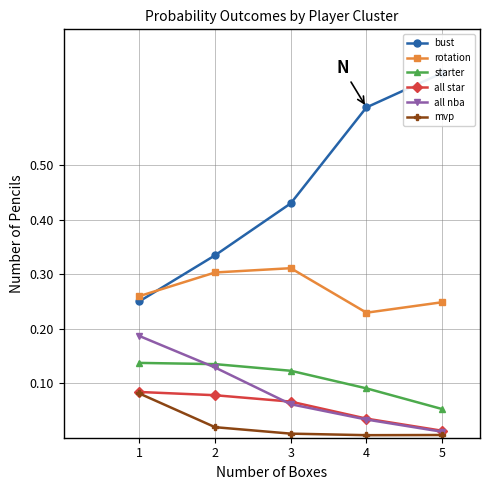

Which series has the largest range (max minus min)?

bust